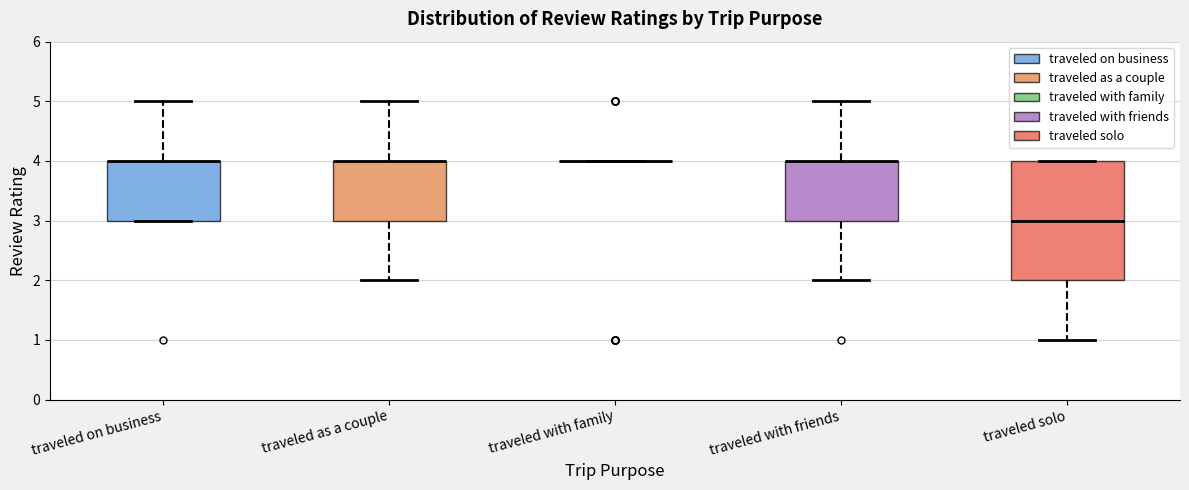

Reading left to right, read every box against the y-axis: the position of its median line, the range the box covers, and the ends of its whiskers. The values are not printed on the chart, so give them approximately, as read against the axis.

traveled on business: median 4 (drawn on the box's upper edge), box 3 to 4, whiskers 3 to 5
traveled as a couple: median 4 (drawn on the box's upper edge), box 3 to 4, whiskers 2 to 5
traveled with family: box collapsed to a line at 4, whiskers 4 to 4
traveled with friends: median 4 (drawn on the box's upper edge), box 3 to 4, whiskers 2 to 5
traveled solo: median 3, box 2 to 4, whiskers 1 to 4